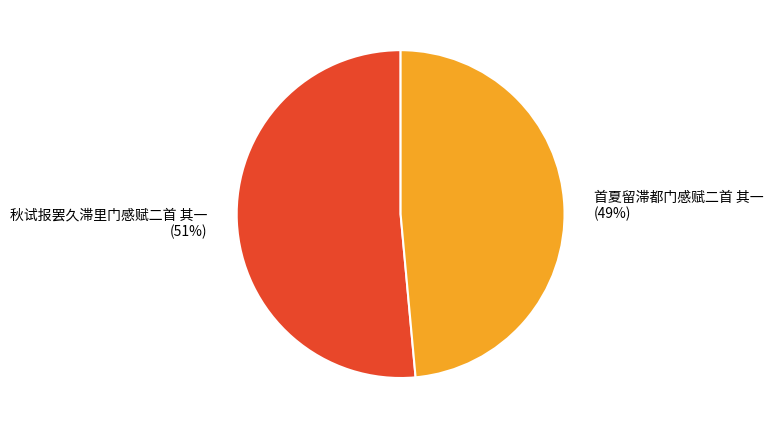

What is the smallest slice in the pie chart?

首夏留滞都门感赋二首 其一